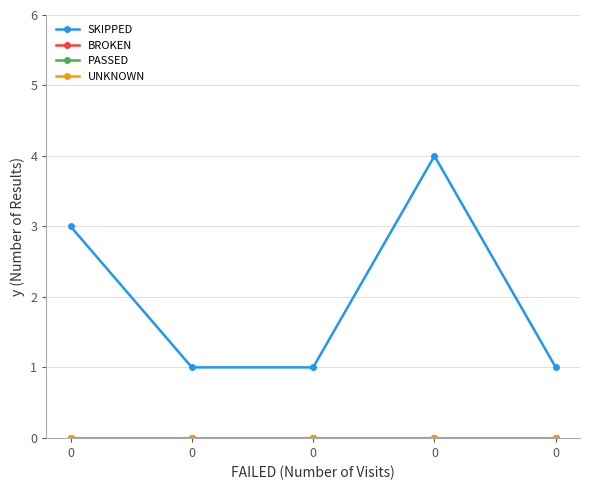

Which series has the largest total across all categories?

SKIPPED